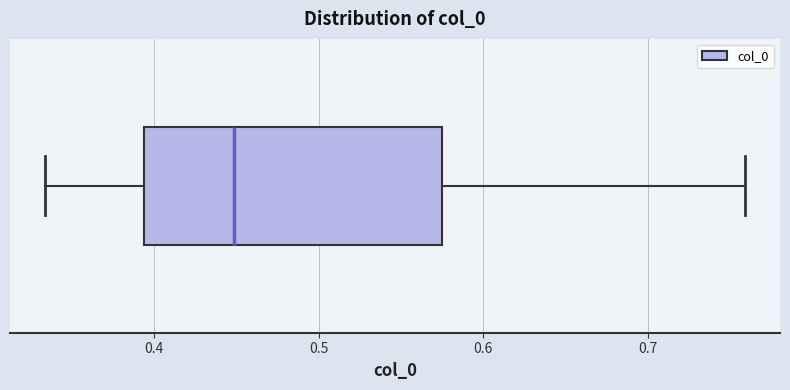

Where is the right edge of the box on the x-axis? The values are not printed on the chart, so give them approximately, as read against the axis.

0.58